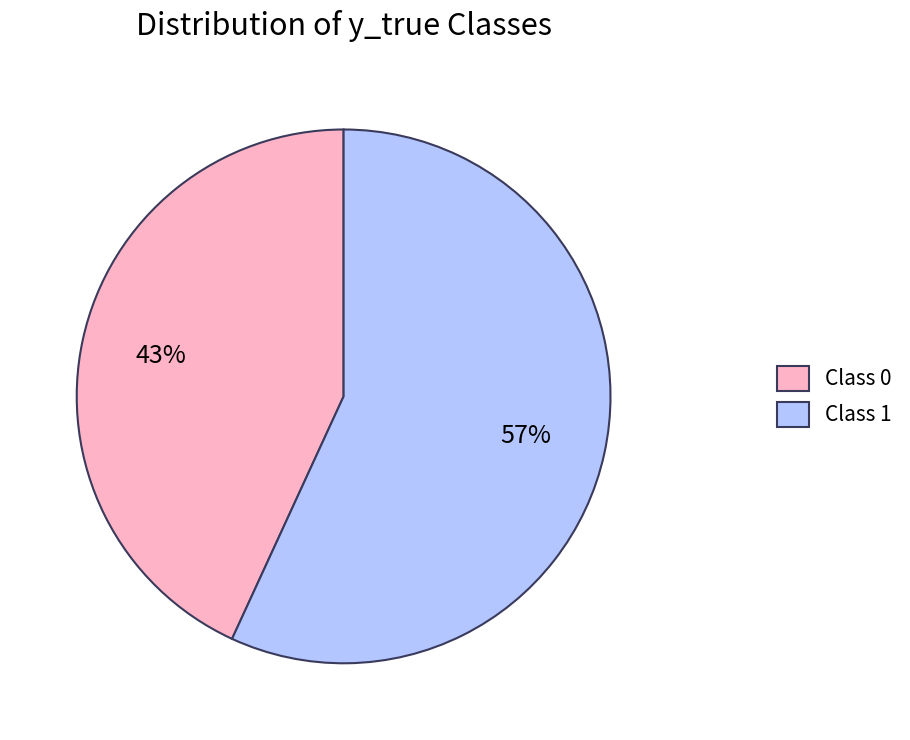

To the nearest percent, what is the difference between the Class 1 and Class 0 slice percentages?

14%